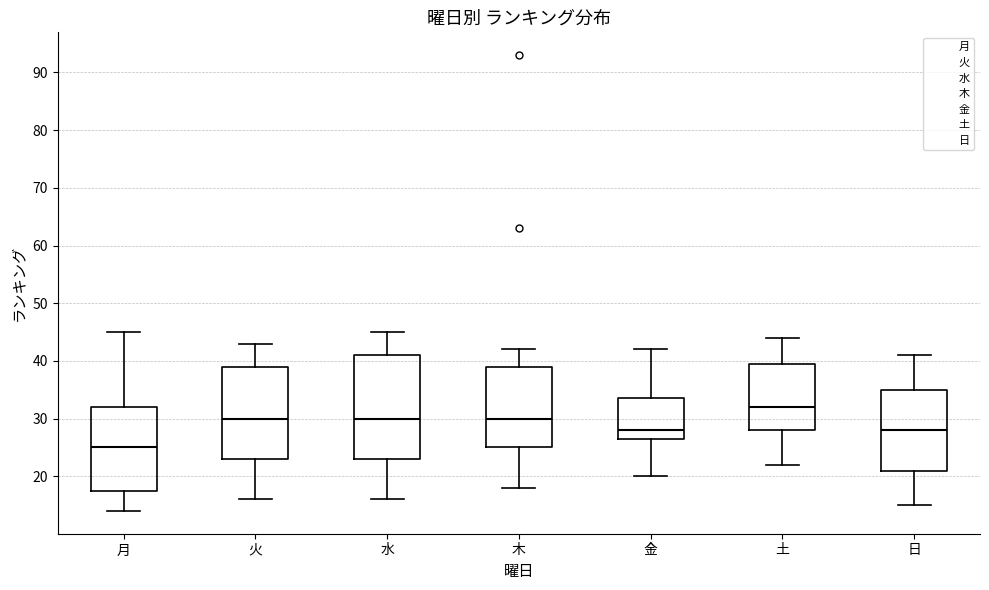

Reading left to right, transcribe this box plot: for each box, give where its median line is, the range the box spans, and where its two whiskers end, as read against the y-axis. The values are not printed on the chart, so give them approximately, as read against the axis.

月: median 25, box 18 to 32, whiskers 14 to 45
火: median 30, box 23 to 39, whiskers 16 to 43
水: median 30, box 23 to 41, whiskers 16 to 45
木: median 30, box 25 to 39, whiskers 18 to 42
金: median 28, box 27 to 34, whiskers 20 to 42
土: median 32, box 28 to 40, whiskers 22 to 44
日: median 28, box 21 to 35, whiskers 15 to 41